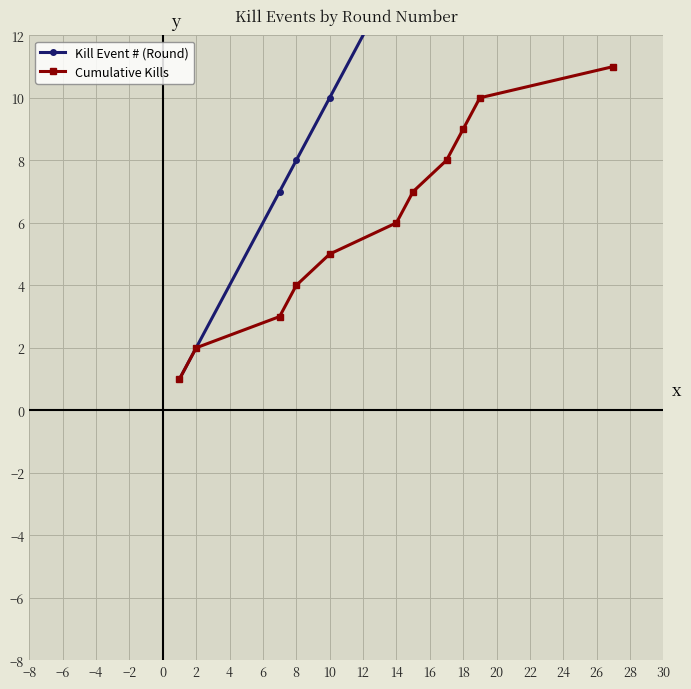

Is it true that Cumulative Kills equals 5 at 10?

True